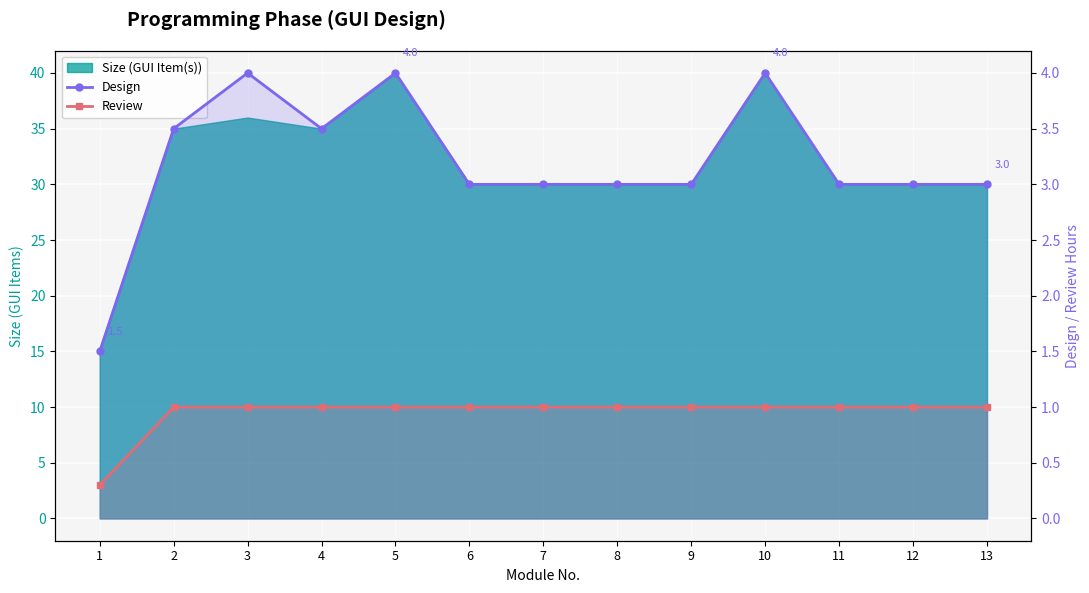

What is the difference between the Review values at 1 and 4?

0.7